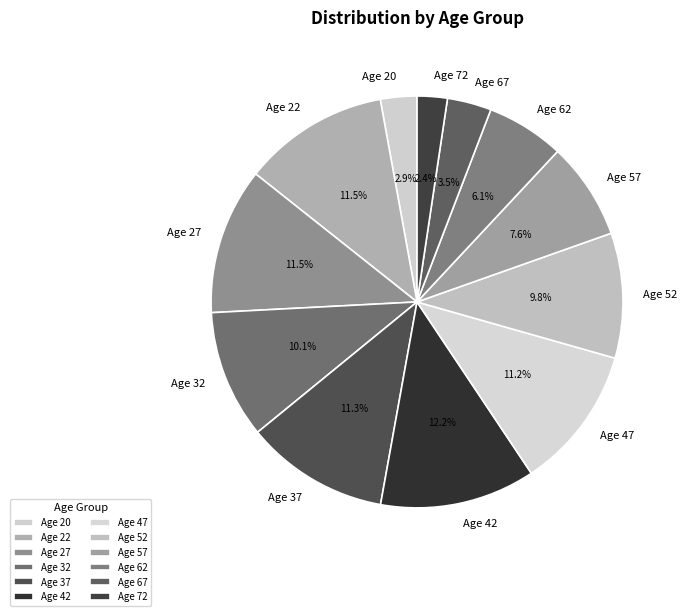

Between Age 20 and Age 37, which is larger?

Age 37